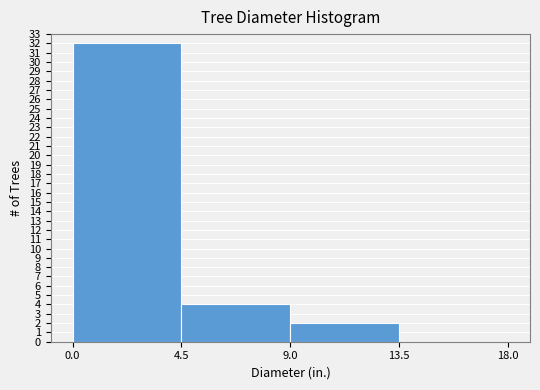

Which range on the x-axis has the tallest bar?

0.0 to 4.5